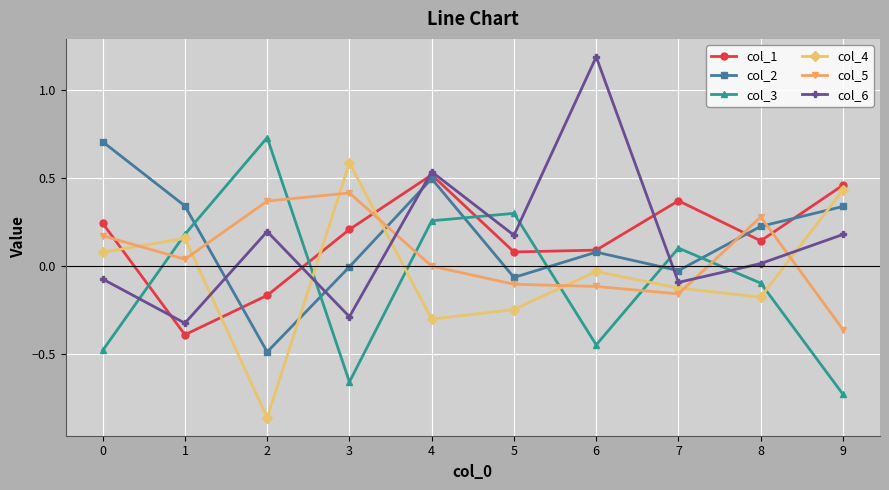

True or false: col_2 has more than 0 points higher than both neighbors.

True